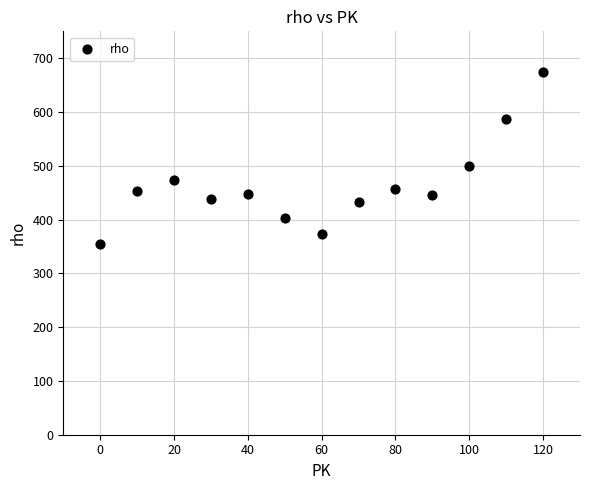

What is the range of X values (max minus min)?

120